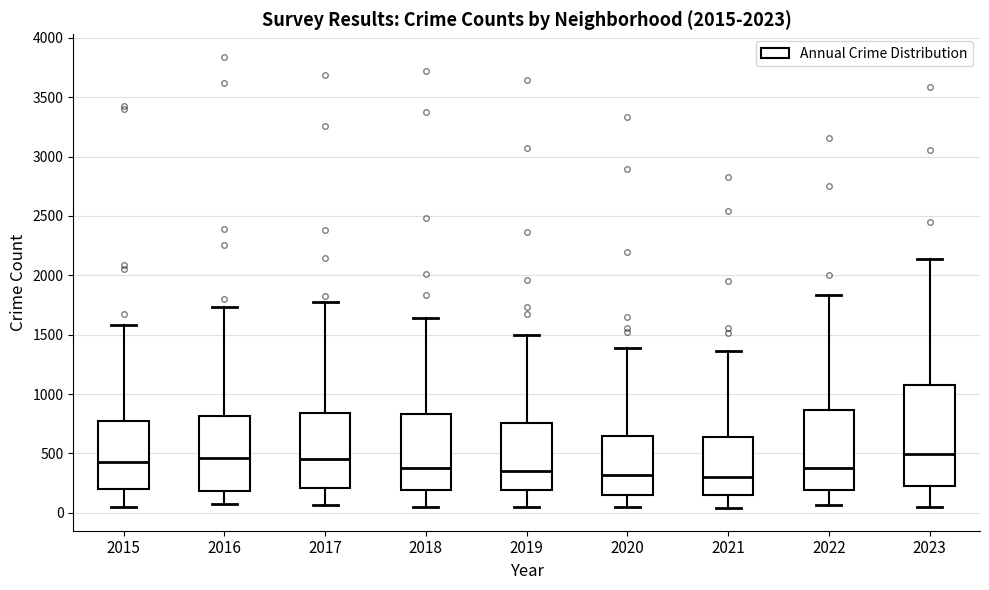

Reading left to right, read every box against the y-axis: the position of its median line, the range the box covers, and the ends of its whiskers. The values are not printed on the chart, so give them approximately, as read against the axis.

2015: median 450, box 200 to 750, whiskers 50 to 1600
2016: median 450, box 200 to 800, whiskers 100 to 1750
2017: median 450, box 200 to 850, whiskers 50 to 1750
2018: median 400, box 200 to 850, whiskers 50 to 1650
2019: median 350, box 200 to 750, whiskers 50 to 1500
2020: median 300, box 150 to 650, whiskers 50 to 1400
2021: median 300, box 150 to 650, whiskers 50 to 1350
2022: median 350, box 200 to 850, whiskers 50 to 1850
2023: median 500, box 250 to 1100, whiskers 50 to 2150